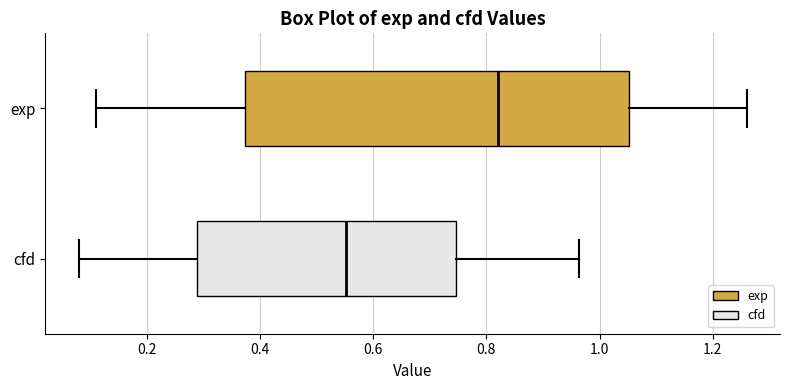

Reading bottom to top, transcribe this box plot: for each box, give where its median line is, the range the box spans, and where its two whiskers end, as read against the x-axis. The values are not printed on the chart, so give them approximately, as read against the axis.

cfd: median 0.56, box 0.28 to 0.74, whiskers 0.08 to 0.96
exp: median 0.82, box 0.38 to 1.06, whiskers 0.12 to 1.26